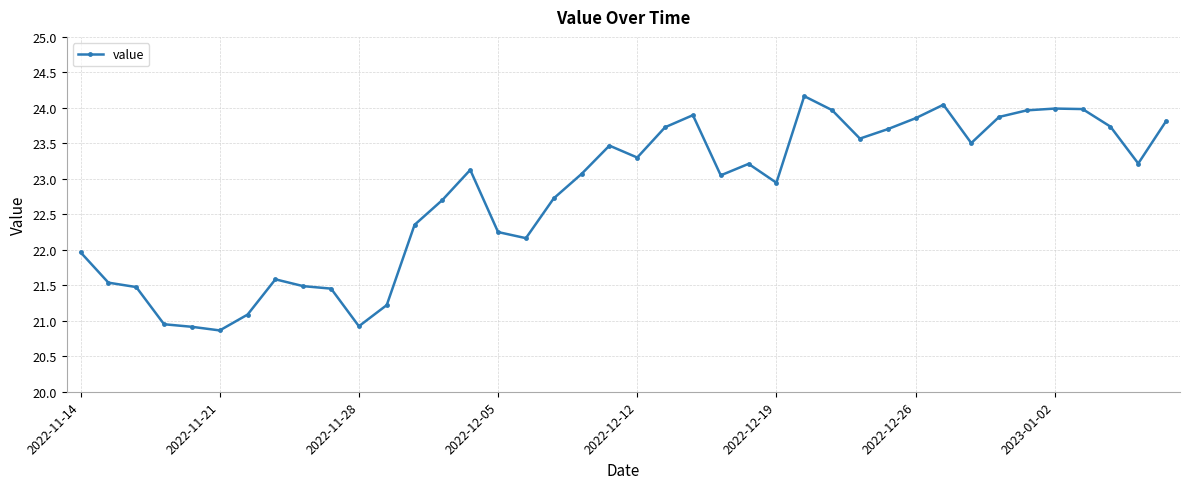

What is the difference between the second highest and second lowest values?

3.1